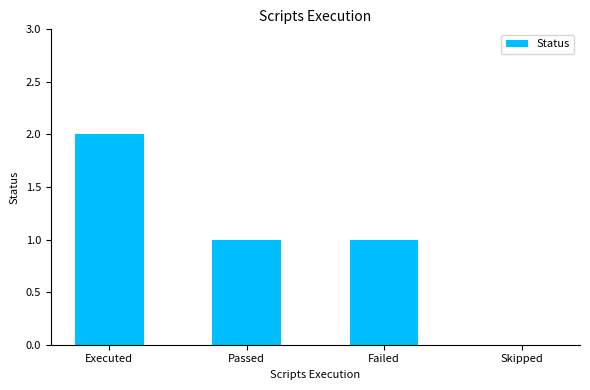

Which has a higher value, Skipped or Passed?

Passed